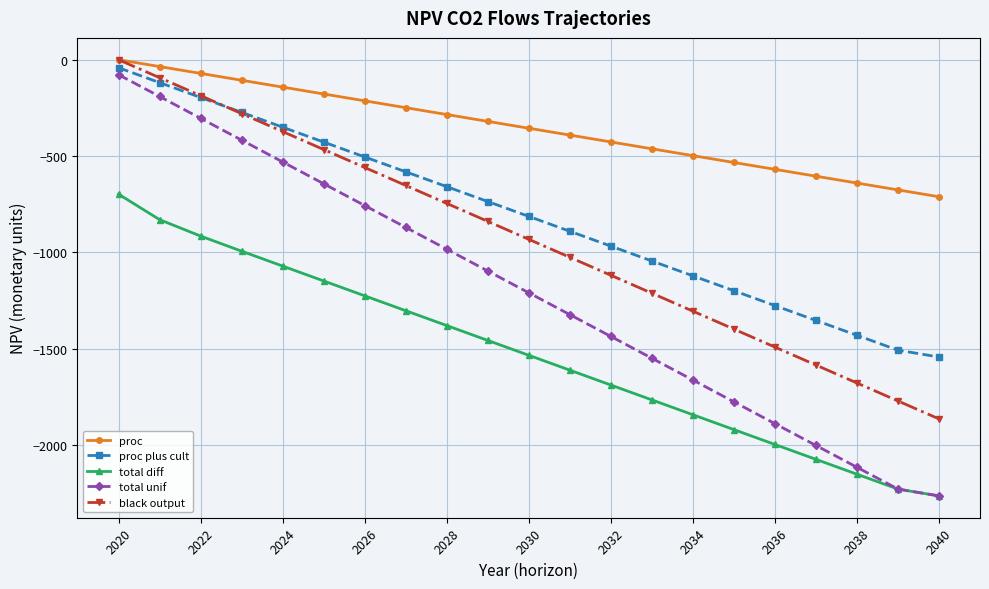

Does the chart display data point markers on the line(s)?

Yes